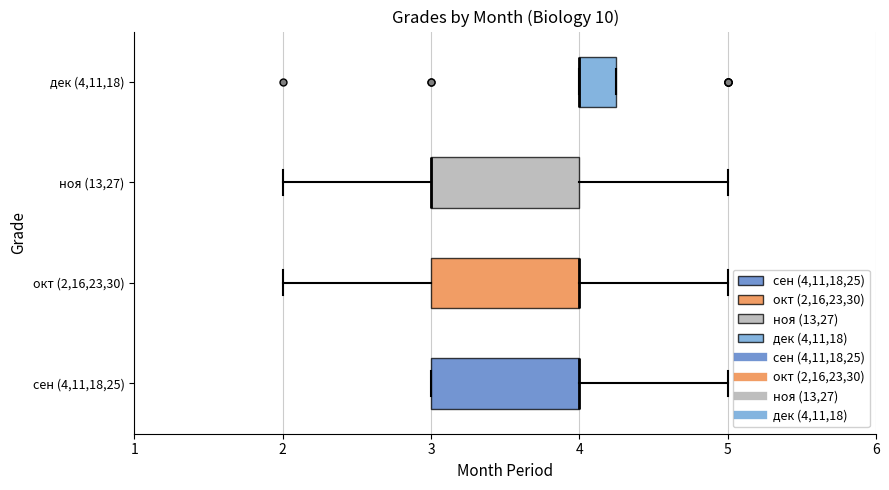

Where does the right whisker of the box for сен (4,11,18,25) end on the x-axis? The values are not printed on the chart, so give them approximately, as read against the axis.

5.0